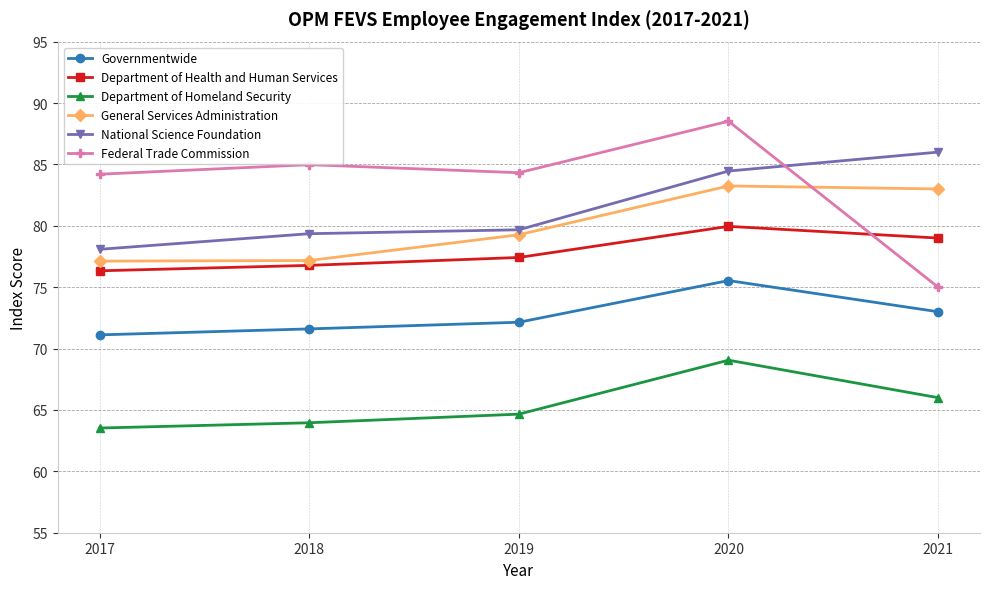

Rank the series at 2019 from highest to lowest value.

Federal Trade Commission, National Science Foundation, General Services Administration, Department of Health and Human Services, Governmentwide, Department of Homeland Security